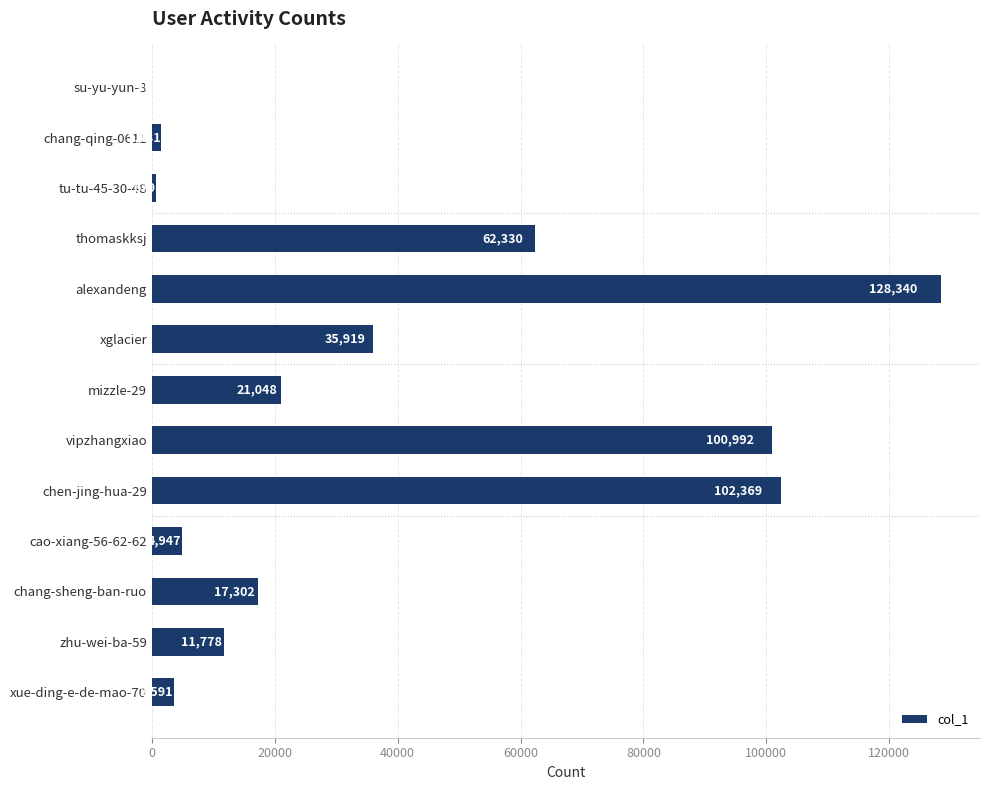

What is the ratio of the value at zhu-wei-ba-59 to the value at mizzle-29?

0.6